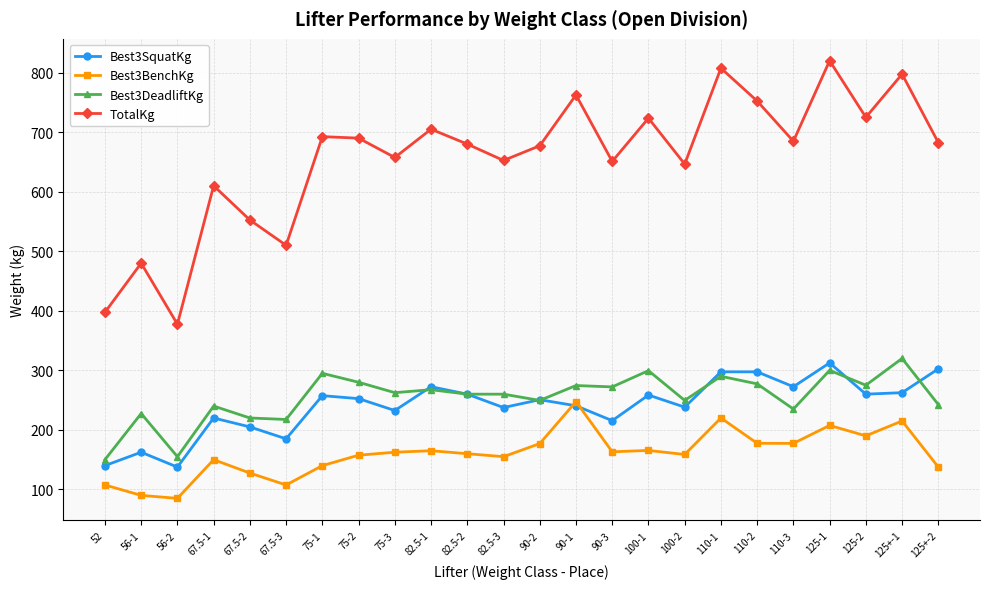

What is the sum of all Best3BenchKg values?

3844.2